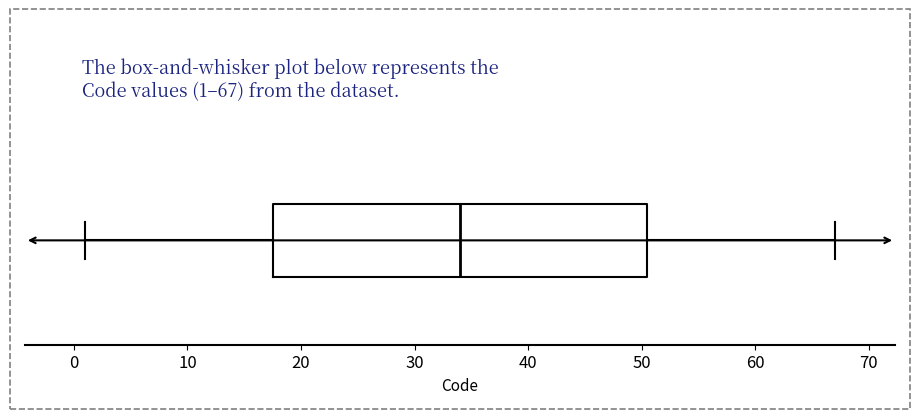

Read this box plot against the x-axis: the position of the median line, the range covered by the box, and the ends of both whiskers. The values are not printed on the chart, so give them approximately, as read against the axis.

median 34, box 18 to 51, whiskers 1 to 67